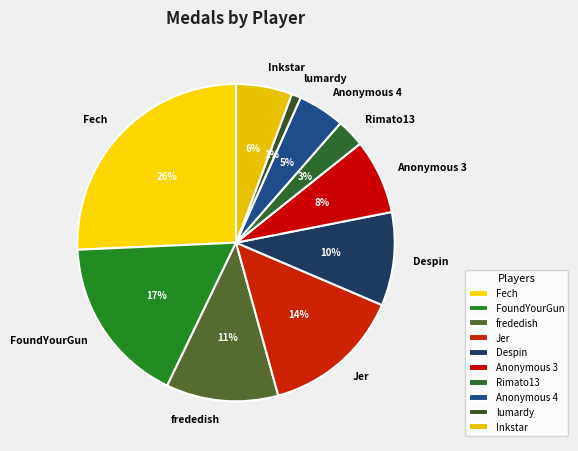

What percentage is the lumardy slice, to the nearest percent?

1%